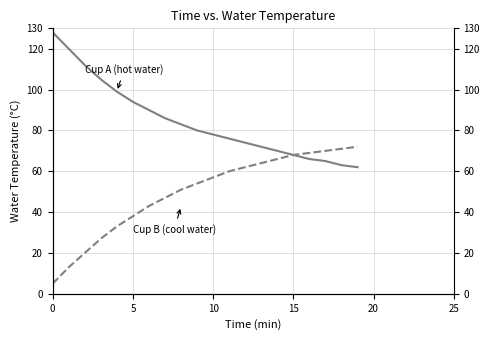

Which has a higher value, 16 or 18?

16